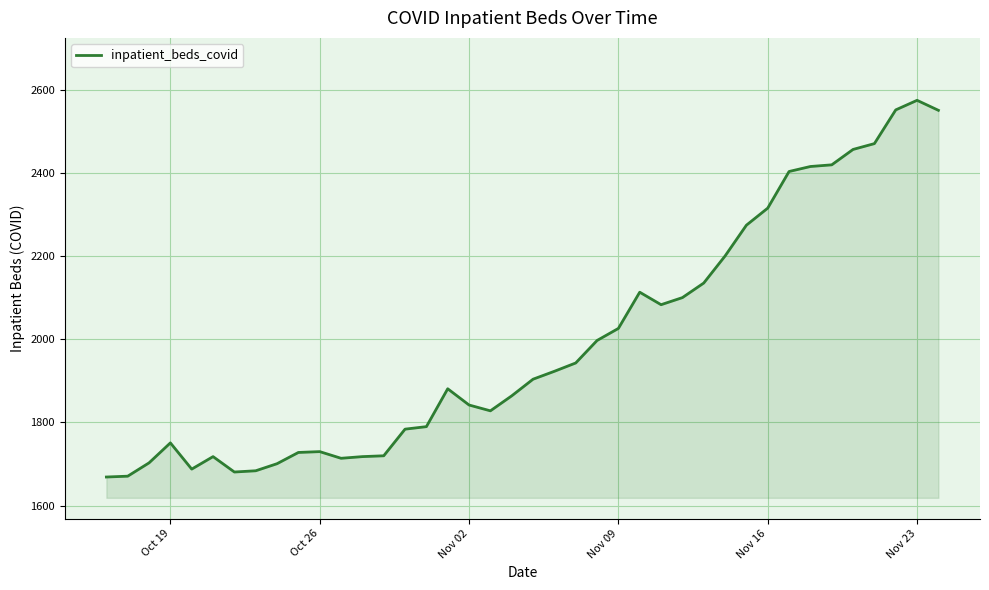

What is the greatest value displayed?

2574